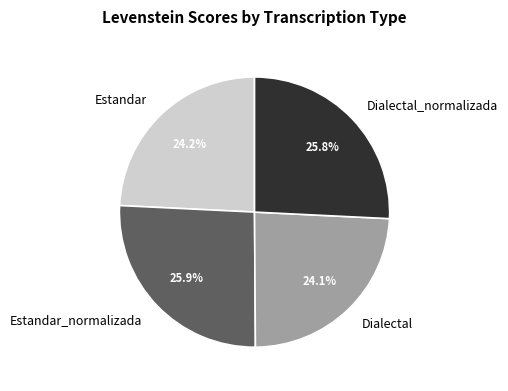

Does Dialectal account for over 50% of the chart?

No